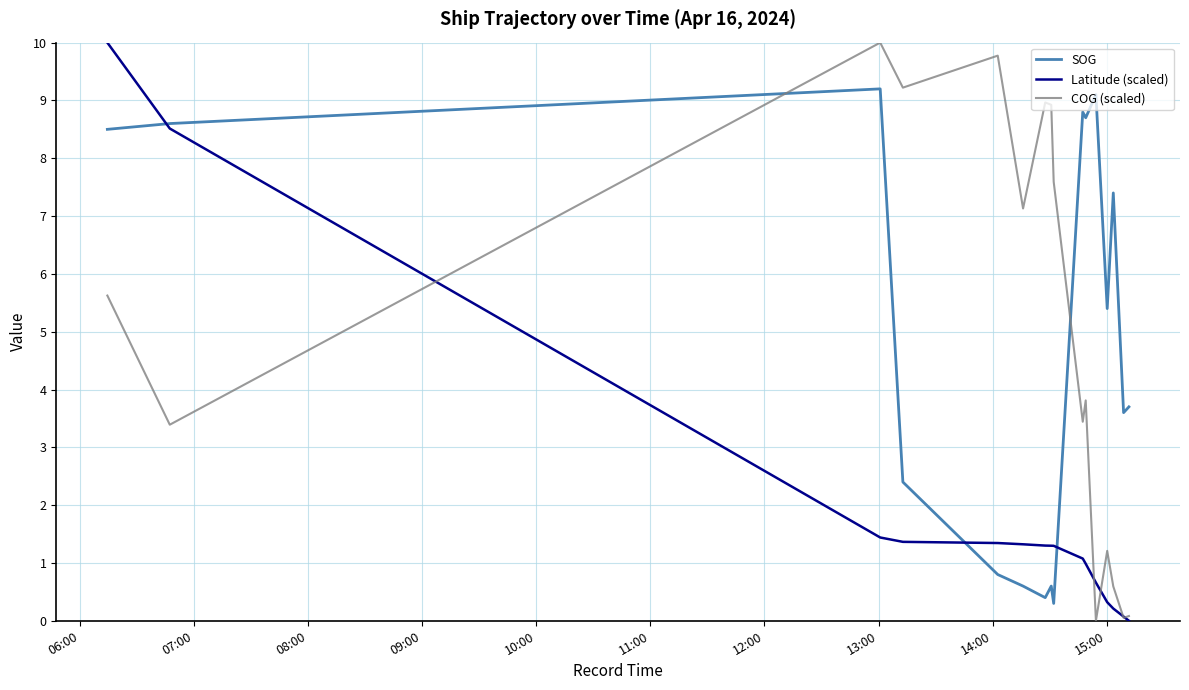

How many times do COG (scaled) and SOG cross each other?

2